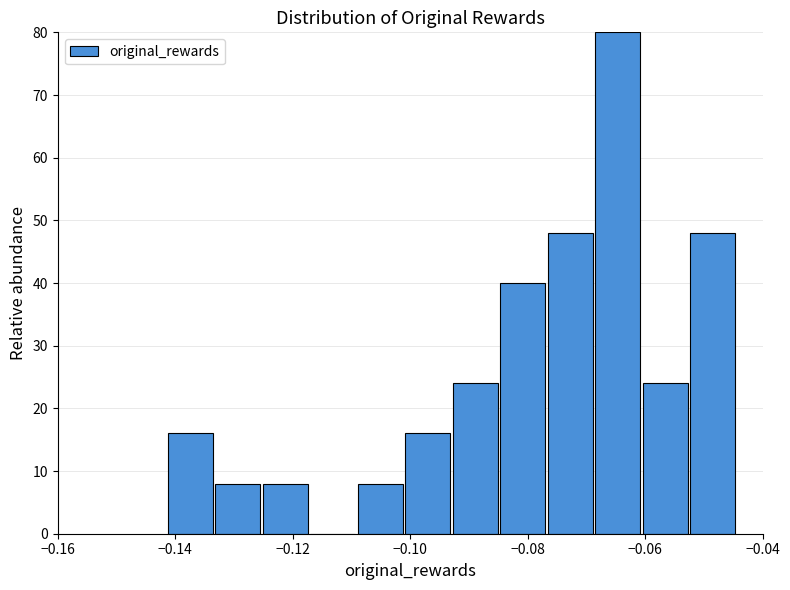

Reading left to right, list every bar in this chart as the range it spans on the x-axis followed by its height. Neither the bar edges nor the heights are printed on the chart, so give them approximately, as read against the axes.

-0.142 to -0.134: 16
-0.134 to -0.126: 8
-0.126 to -0.118: 8
-0.118 to -0.110: 0
-0.110 to -0.102: 8
-0.102 to -0.092: 16
-0.092 to -0.084: 24
-0.084 to -0.076: 40
-0.076 to -0.068: 48
-0.068 to -0.060: 80
-0.060 to -0.052: 24
-0.052 to -0.044: 48